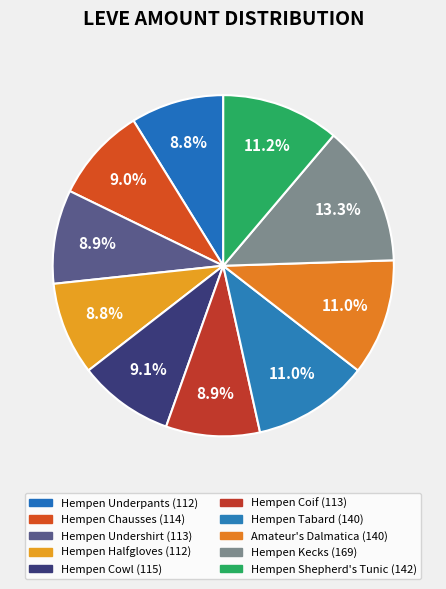

How many segments does this pie chart have?

10